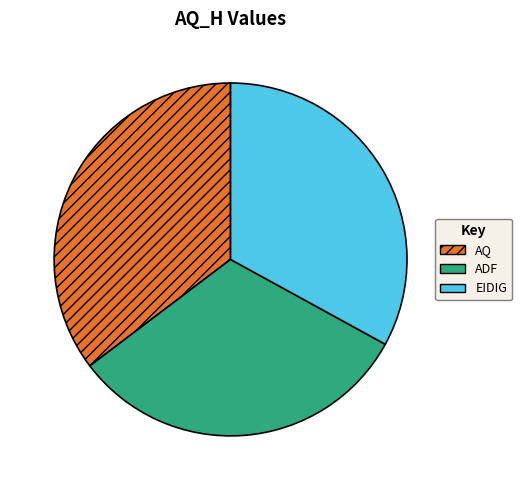

Approximately how many times larger is the value at ADF compared to AQ?

0.9